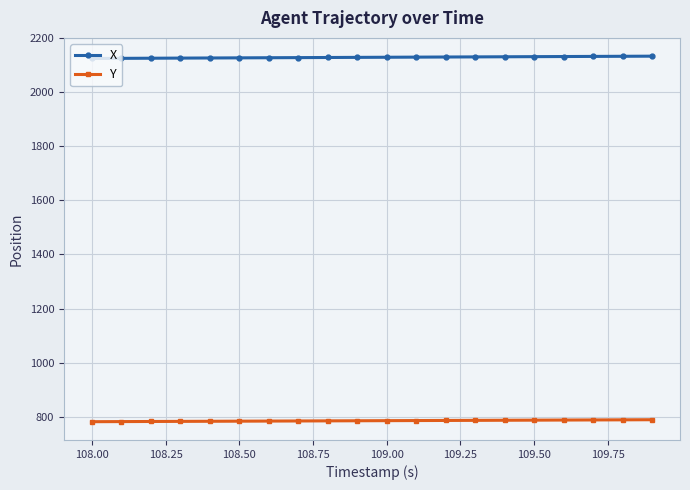

Rank the series by their maximum value, from highest to lowest.

X, Y